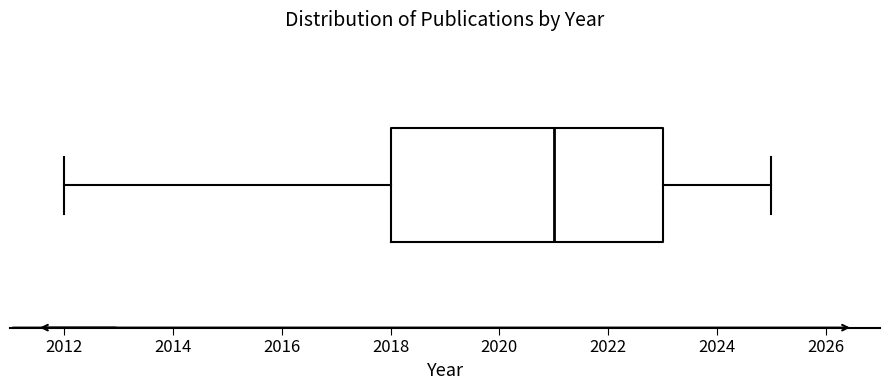

Read this box plot against the x-axis: the position of the median line, the range covered by the box, and the ends of both whiskers. The values are not printed on the chart, so give them approximately, as read against the axis.

median 2021, box 2018 to 2023, whiskers 2012 to 2025